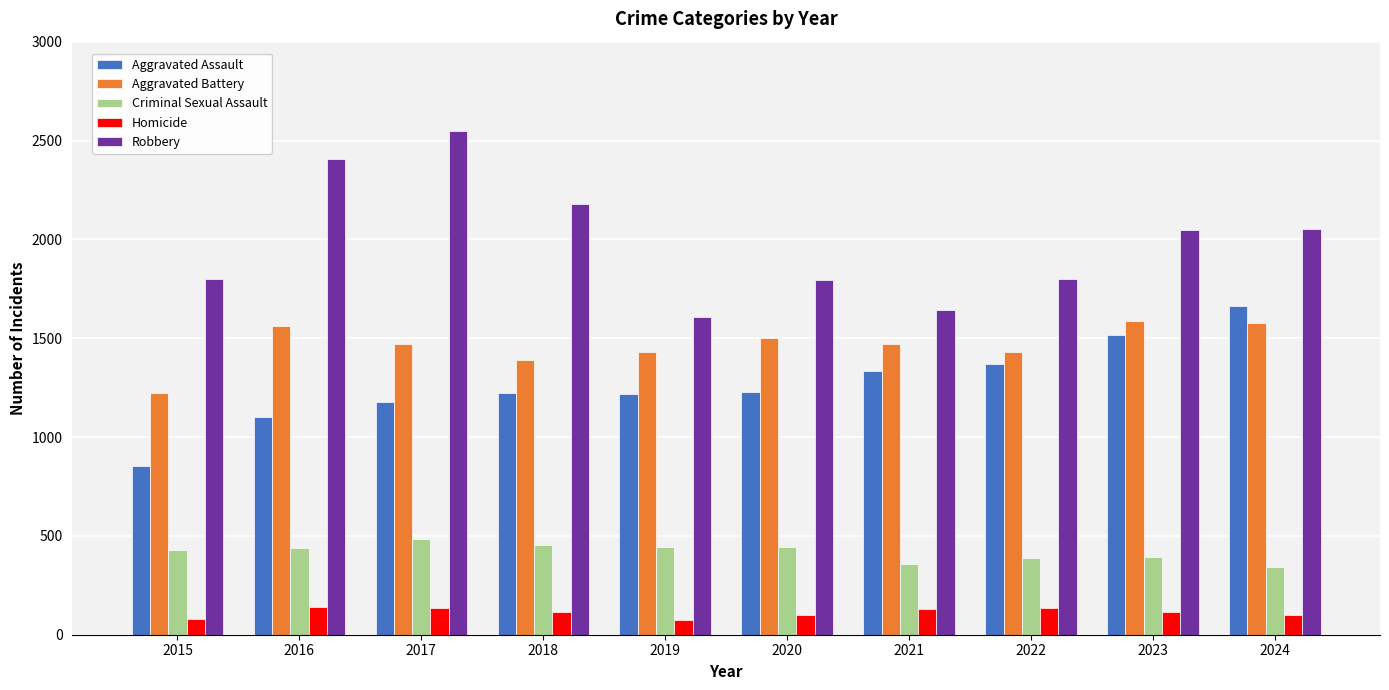

At which label is Robbery closest to 2078?

2024